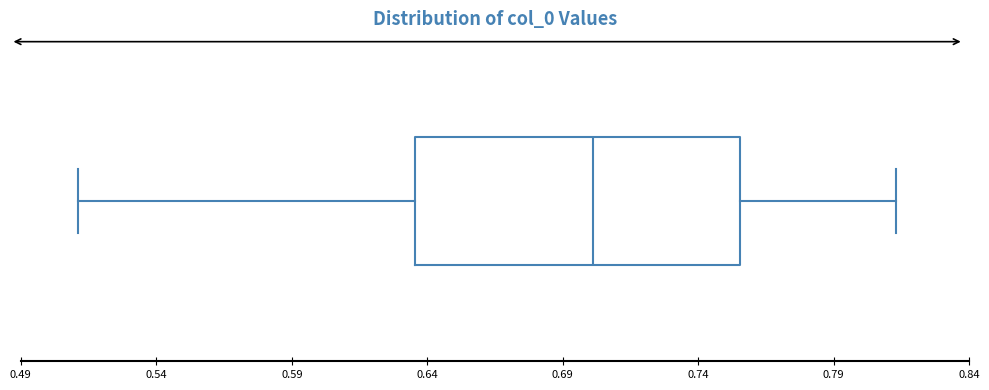

Transcribe this box plot: give where the median line is, the range the box spans, and where the two whiskers end, as read against the x-axis. The values are not printed on the chart, so give them approximately, as read against the axis.

median 0.700, box 0.635 to 0.755, whiskers 0.510 to 0.815